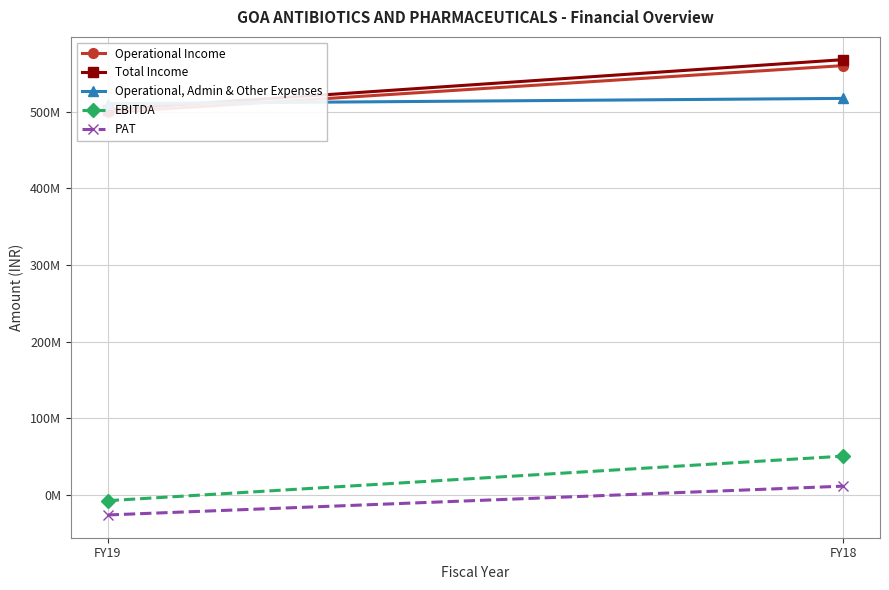

How many lines are shown in the chart?

5